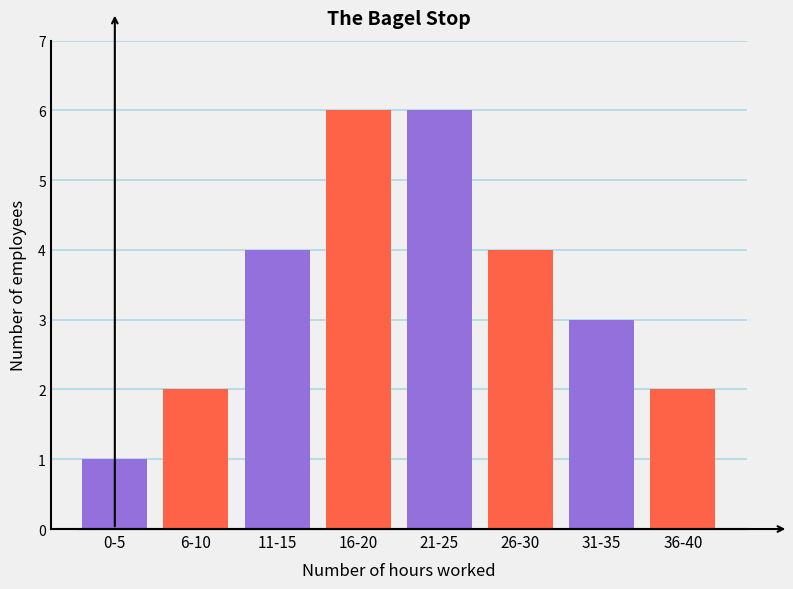

Reading left to right, list all the values displayed in this chart.

0-5=1	6-10=2	11-15=4	16-20=6	21-25=6	26-30=4	31-35=3	36-40=2